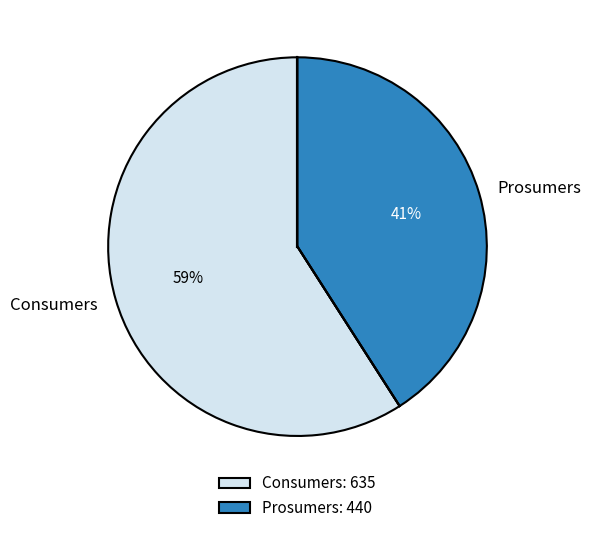

Count the number of slices in the pie.

2